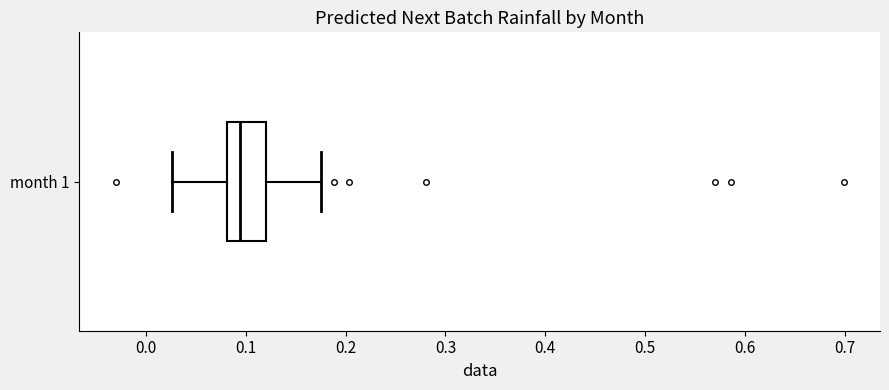

Read this box plot against the x-axis: the position of the median line, the range covered by the box, and the ends of both whiskers. The values are not printed on the chart, so give them approximately, as read against the axis.

median 0.09, box 0.08 to 0.12, whiskers 0.03 to 0.18